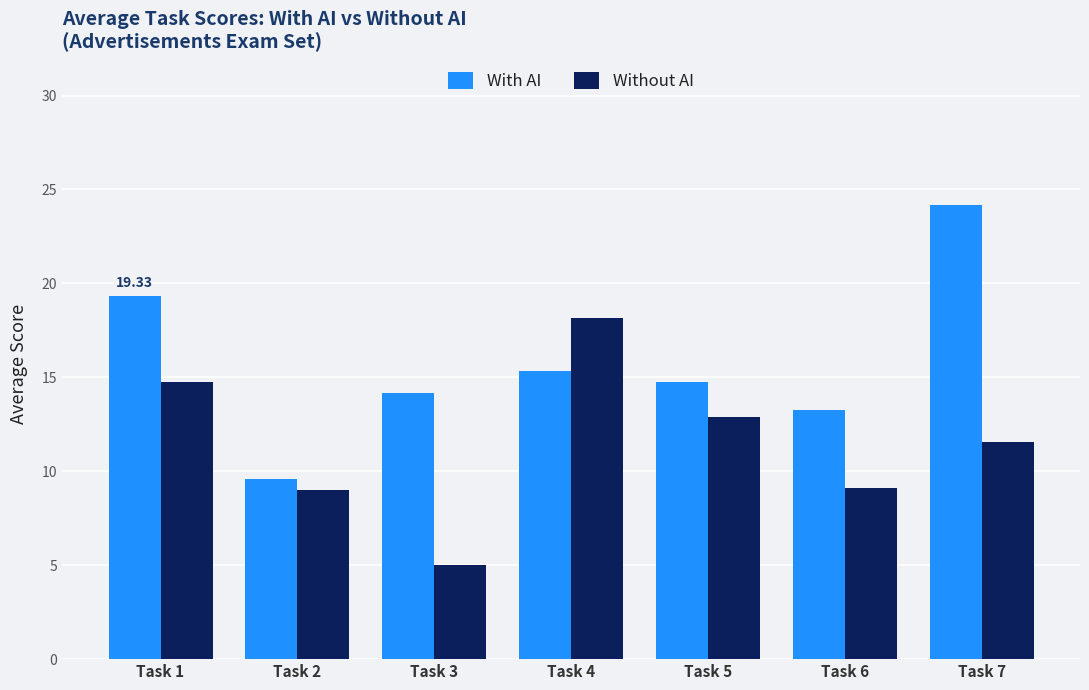

At Task 7, list the series in order from largest to smallest.

With AI, Without AI